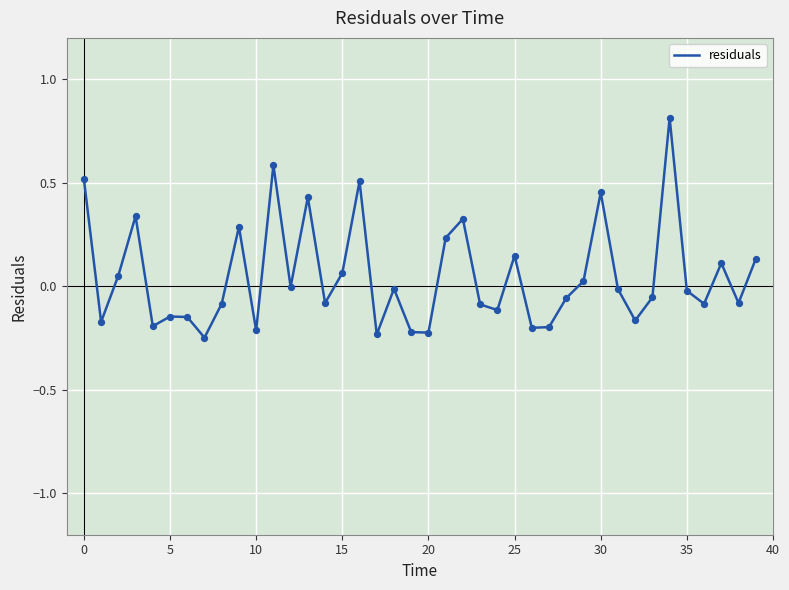

What is the maximum value shown in the chart?

0.8